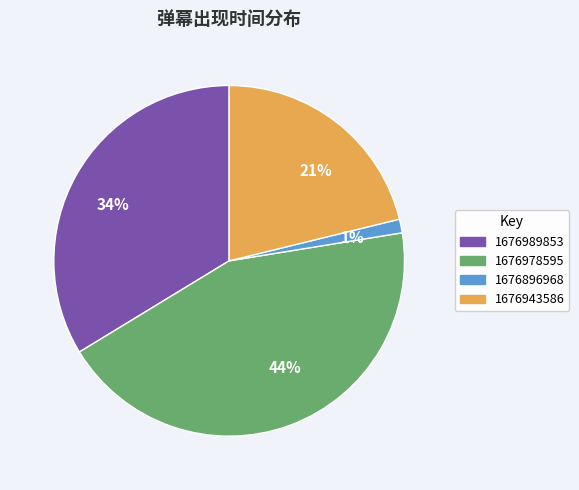

The 1676943586 slice represents 7% of the pie. True or false?

False